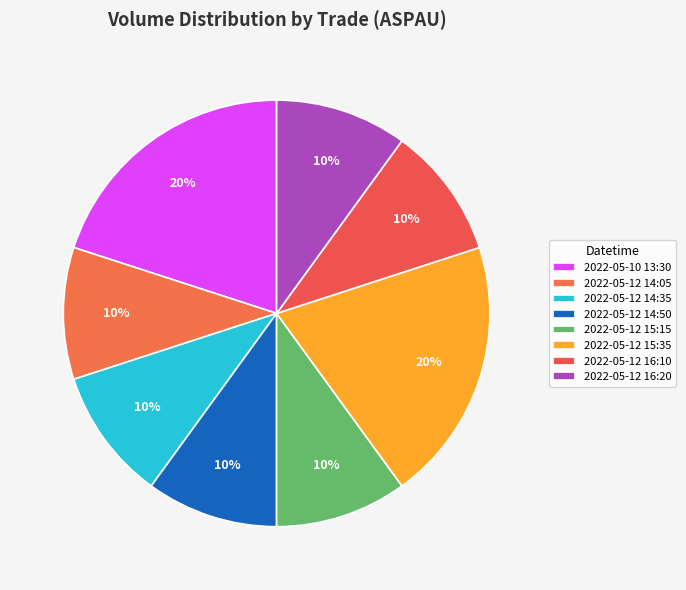

What percentage do 2022-05-12 14:05 and 2022-05-12 15:15 together represent?

20.0%